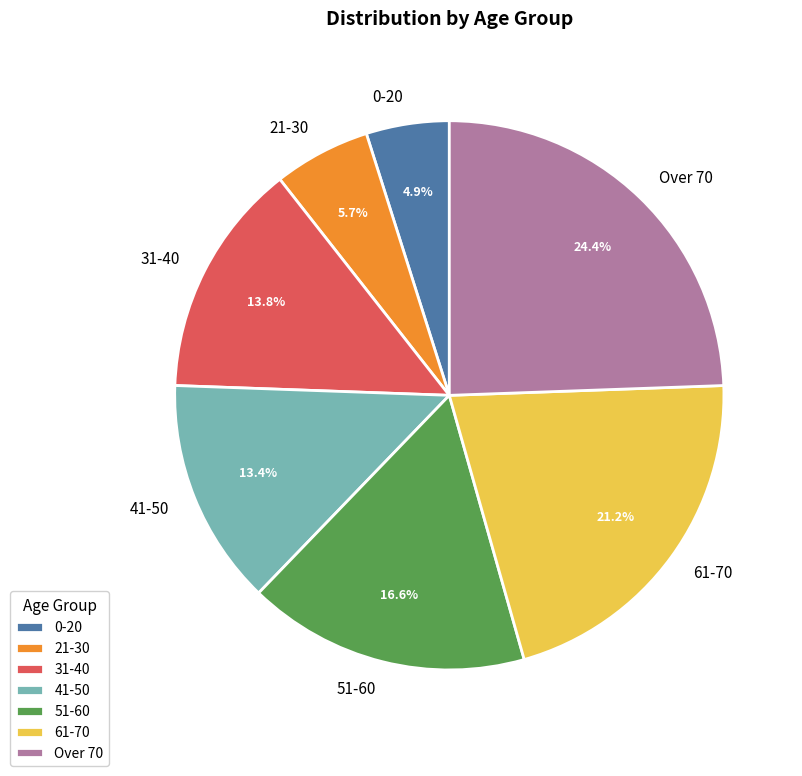

What is the smallest slice in the pie chart?

0-20